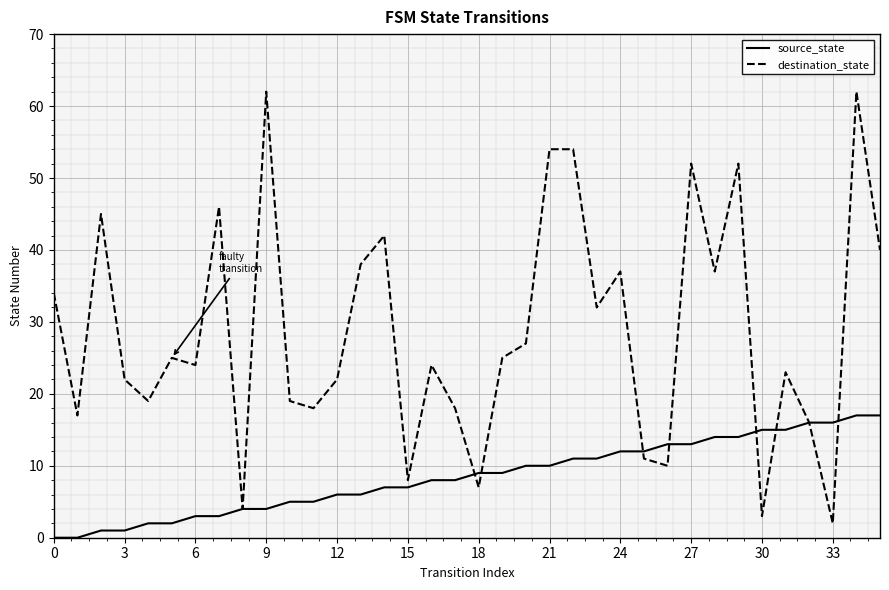

List the series in order of their overall mean, highest first.

destination_state, source_state